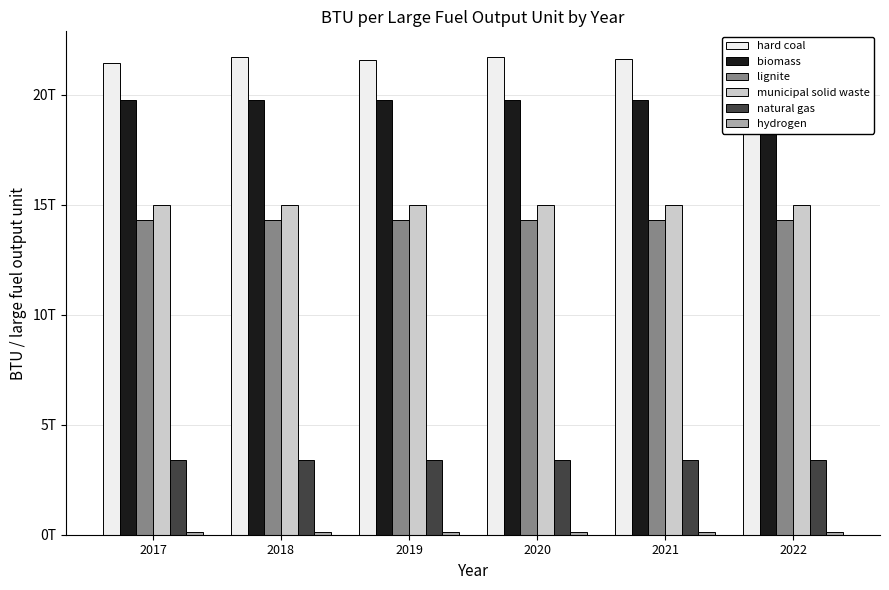

Which series has the largest range (max minus min)?

hard coal